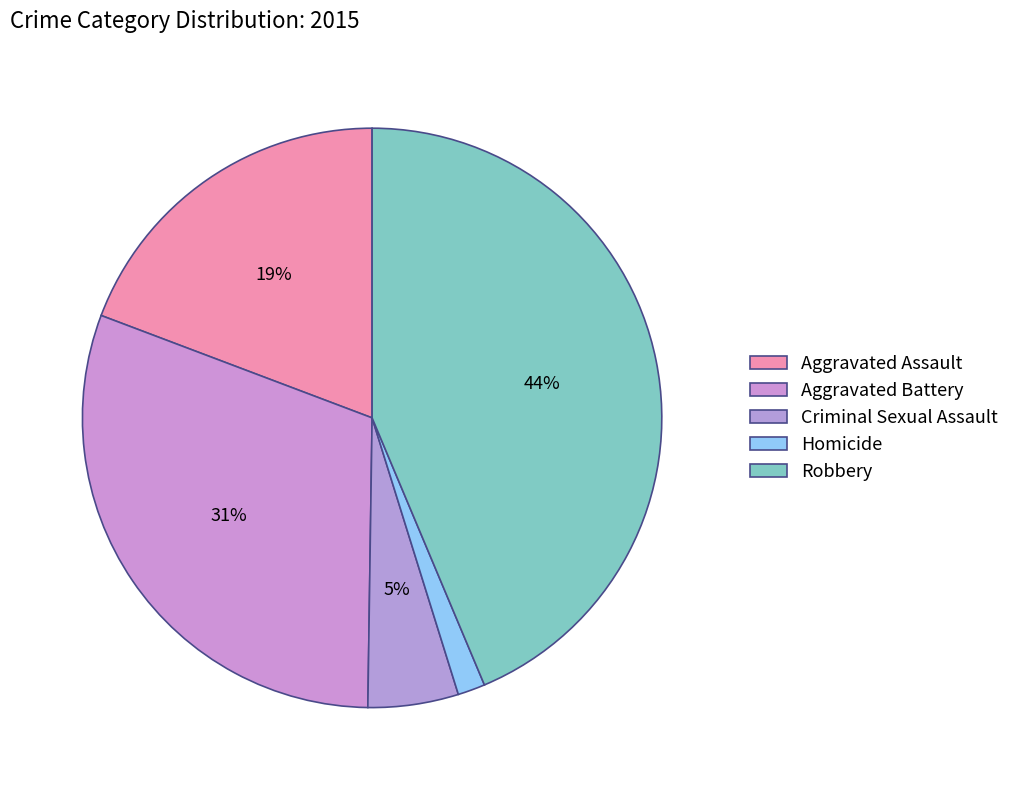

What percentage is NOT represented by Aggravated Battery?

69.5%